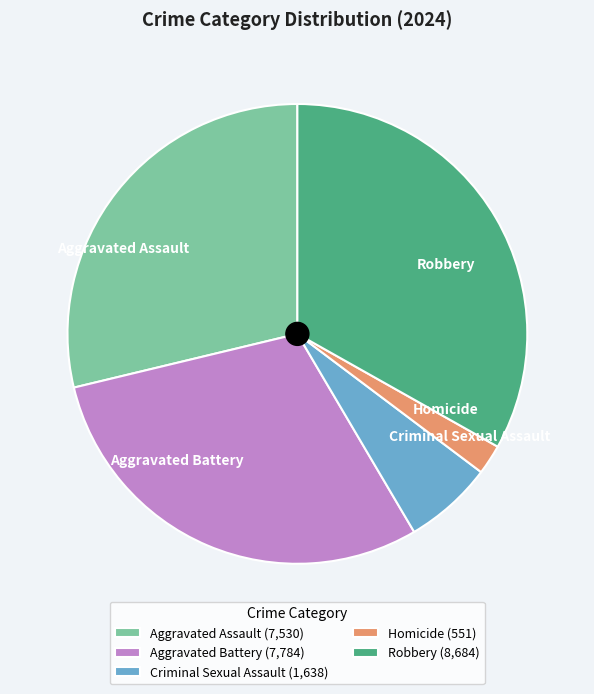

Is it true that Aggravated Assault is 29% of the pie?

True